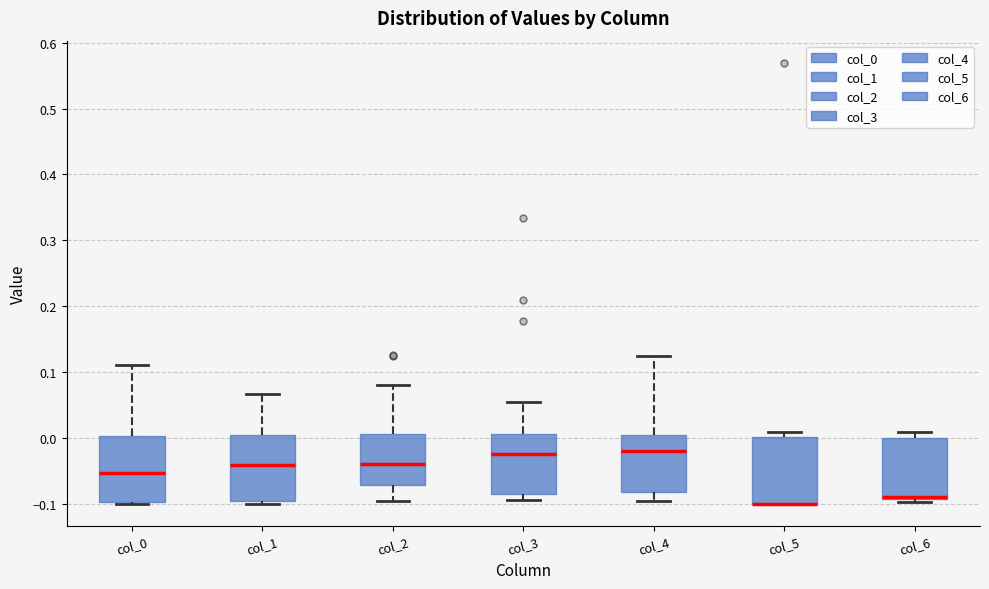

Reading left to right, read every box against the y-axis: the position of its median line, the range the box covers, and the ends of its whiskers. The values are not printed on the chart, so give them approximately, as read against the axis.

col_0: median -0.05, box -0.10 to 0.00, whiskers -0.10 (just below the box's lower edge) to 0.11
col_1: median -0.04, box -0.10 to 0.00, whiskers -0.10 (just below the box's lower edge) to 0.07
col_2: median -0.04, box -0.07 to 0.01, whiskers -0.09 to 0.08
col_3: median -0.02, box -0.09 to 0.01, whiskers -0.09 (just below the box's lower edge) to 0.05
col_4: median -0.02, box -0.08 to 0.01, whiskers -0.09 to 0.12
col_5: median -0.10 (drawn on the box's lower edge), box -0.10 to 0.00, whiskers -0.10 to 0.01
col_6: median -0.09 (drawn on the box's lower edge), box -0.09 to 0.00, whiskers -0.10 to 0.01